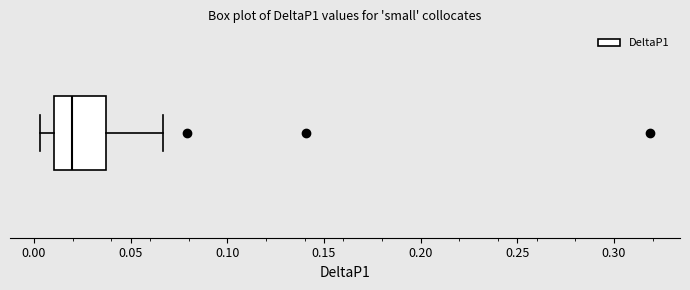

Read this box plot against the x-axis: the position of the median line, the range covered by the box, and the ends of both whiskers. The values are not printed on the chart, so give them approximately, as read against the axis.

median 0.020, box 0.010 to 0.035, whiskers 0.005 to 0.065